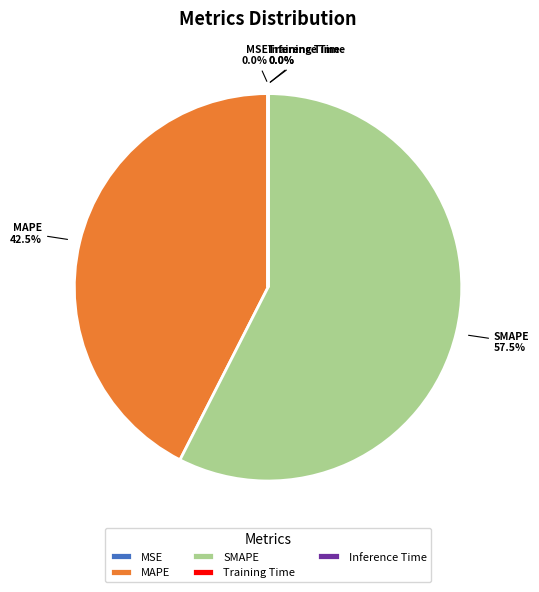

Do SMAPE and MAPE together represent more than half of the pie?

Yes